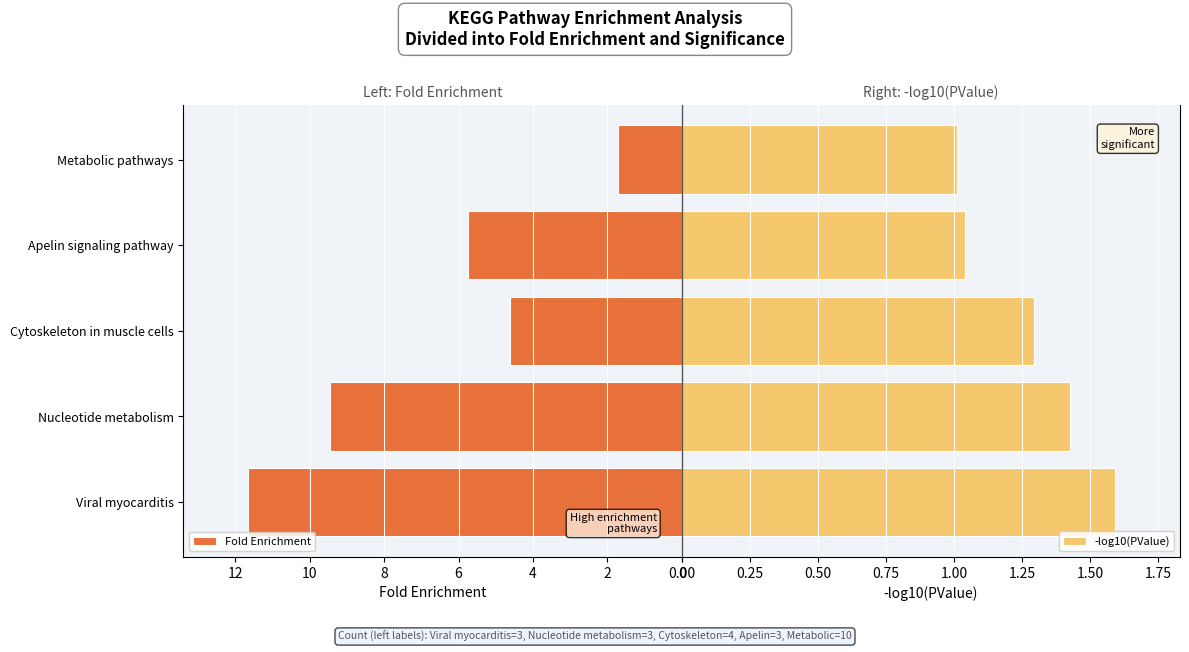

Where is Fold Enrichment nearest to the value 6?

Apelin signaling pathway